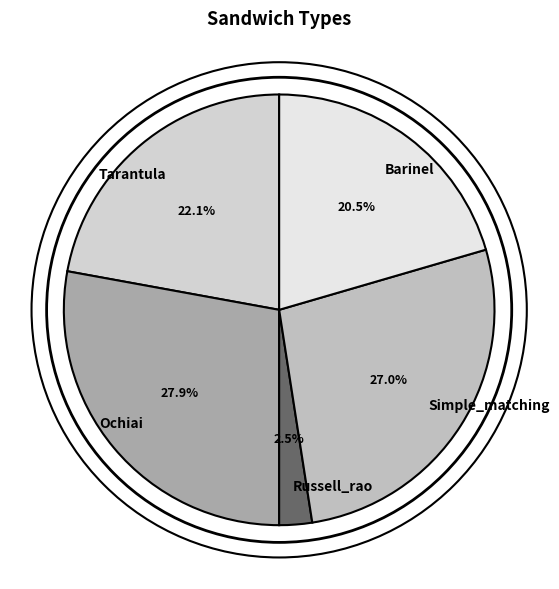

Does Simple_matching represent more than half of the total?

No